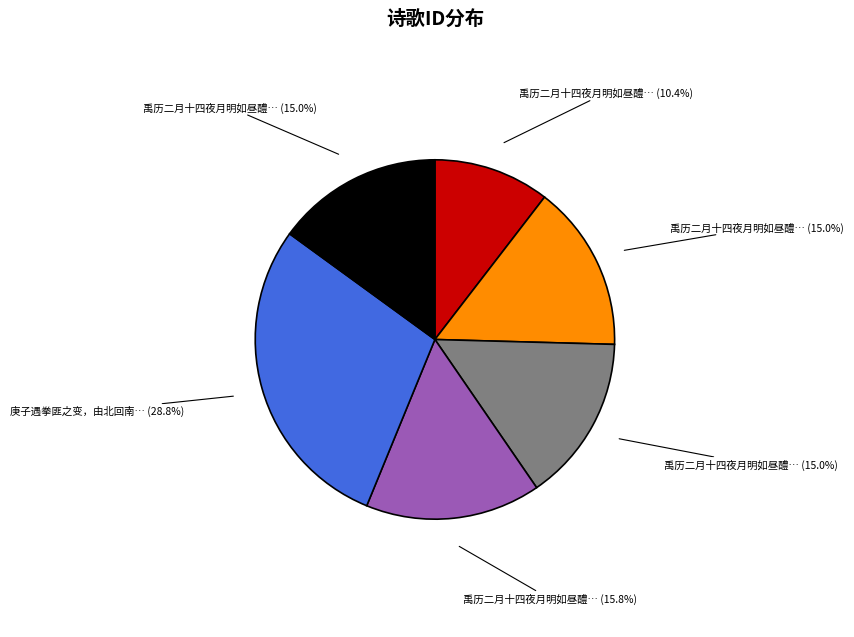

Is there a majority slice in this chart?

No